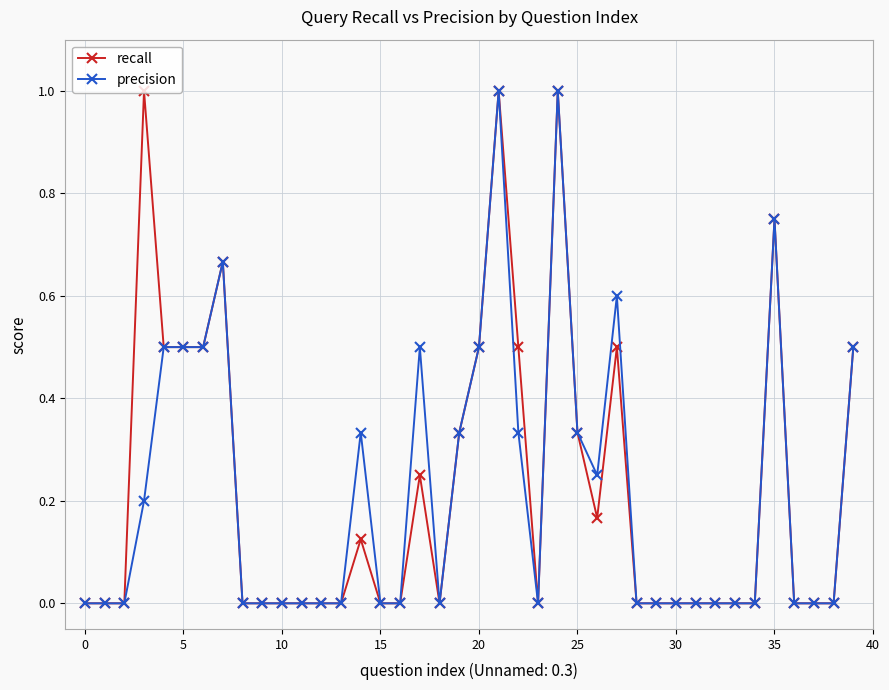

What is the maximum value for precision?

1.0